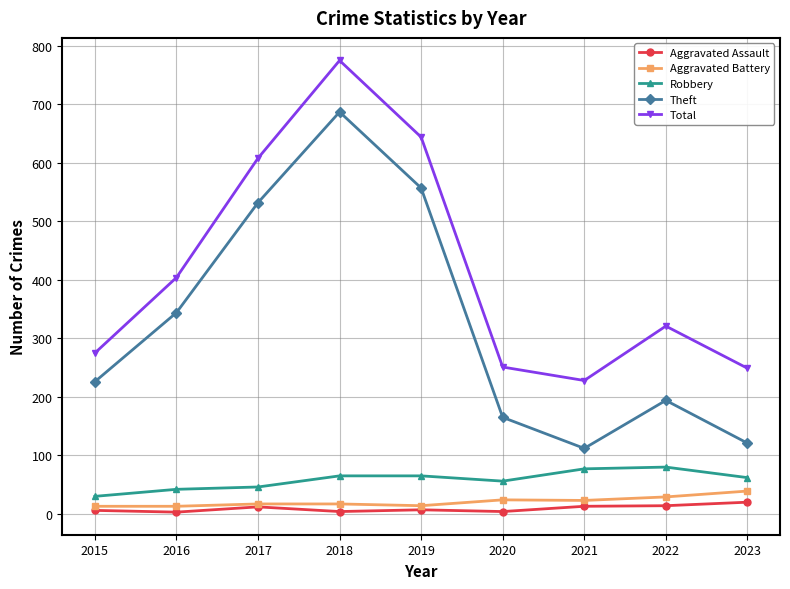

Where does the Total series first go above 321?

2016